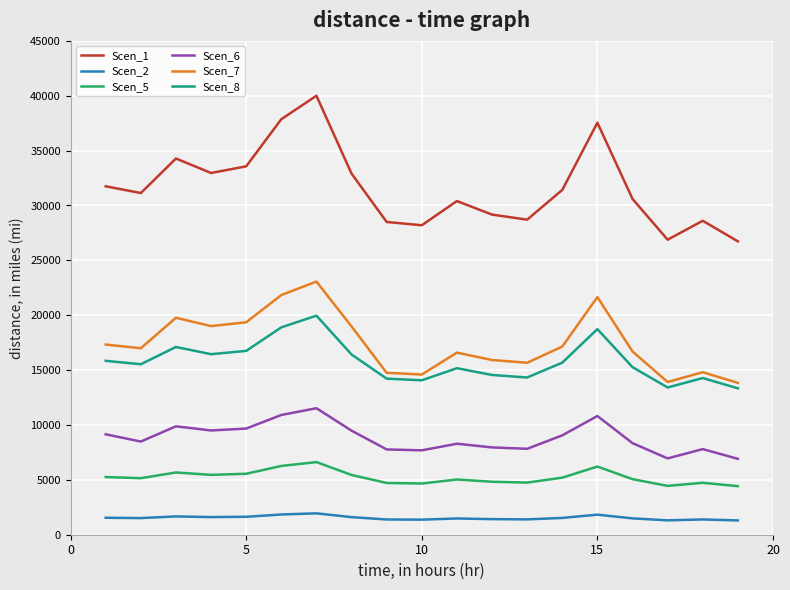

What is the maximum value for Scen_2?

1947.8